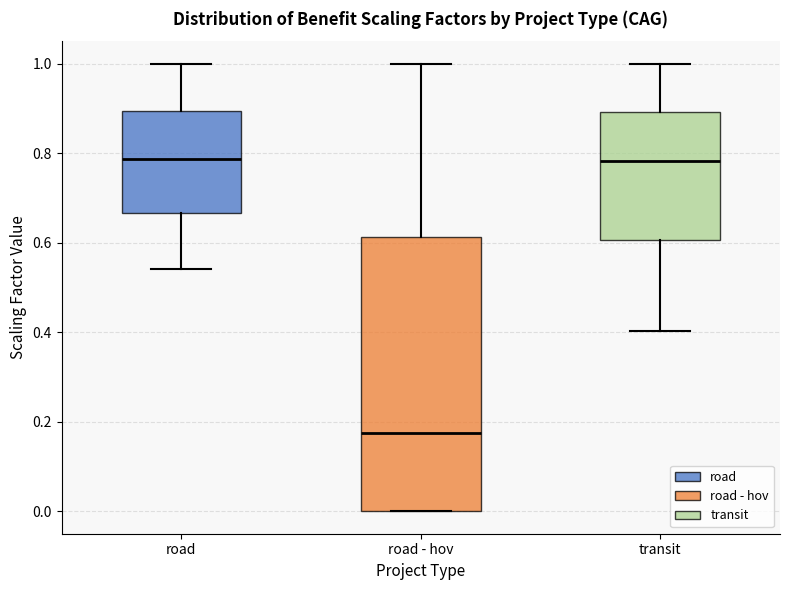

Reading left to right, transcribe this box plot: for each box, give where its median line is, the range the box spans, and where its two whiskers end, as read against the y-axis. The values are not printed on the chart, so give them approximately, as read against the axis.

road: median 0.78, box 0.66 to 0.90, whiskers 0.54 to 1.00
road - hov: median 0.18, box 0.00 to 0.62, whiskers 0.00 to 1.00
transit: median 0.78, box 0.60 to 0.90, whiskers 0.40 to 1.00